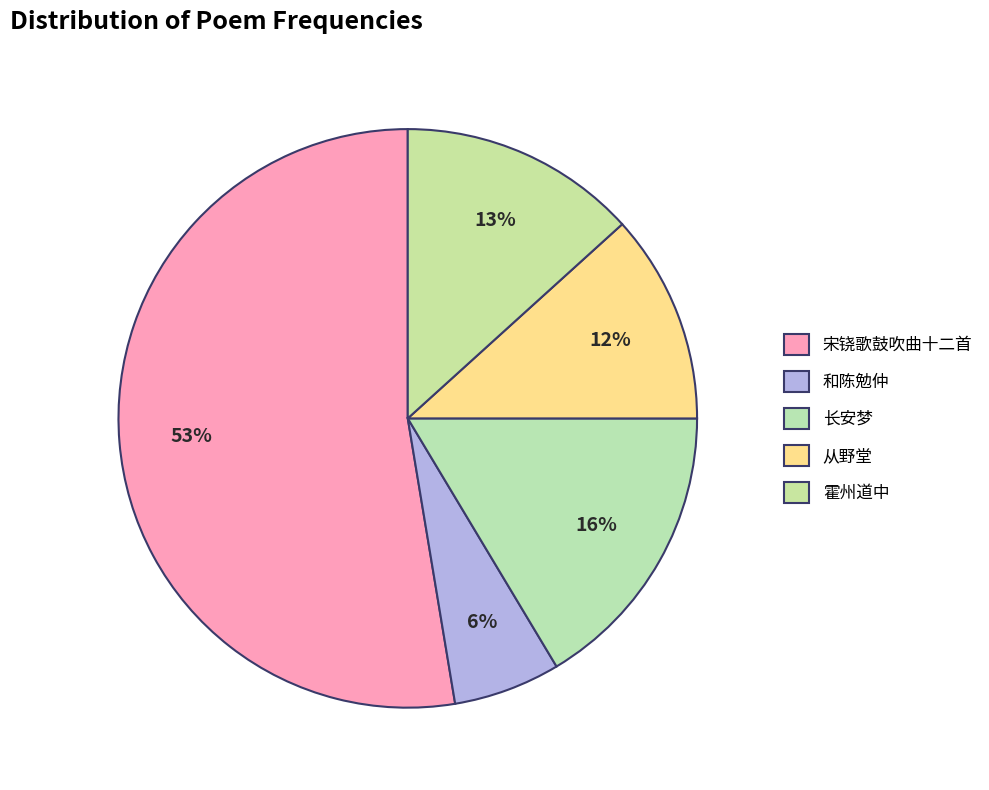

Rank the categories by value from highest to lowest.

宋铙歌鼓吹曲十二首 其十 太宗既继大统平海节度使陈洪进献漳泉二州为拓闽关第十, 长安梦·武帝横汾继大风, 霍州道中·一曲横汾继大风, 从野堂·从野堂成继大雅, 和陈勉仲·何日清游继大苏